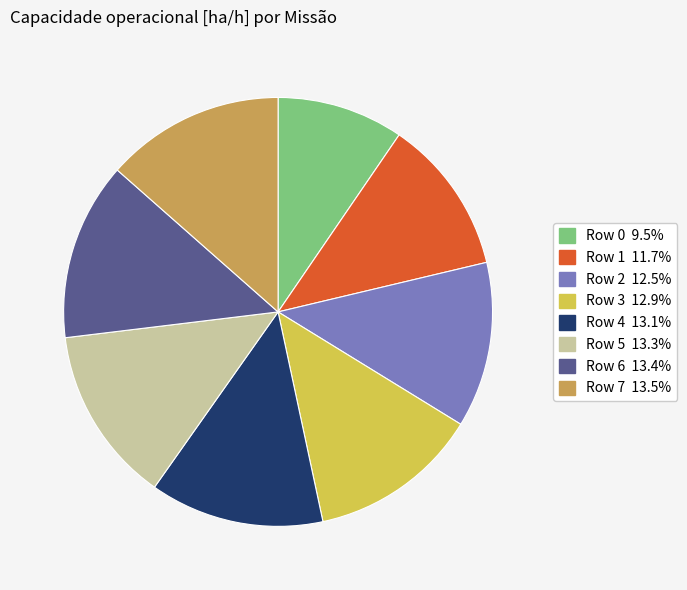

Is Row 0 the majority of the pie?

No